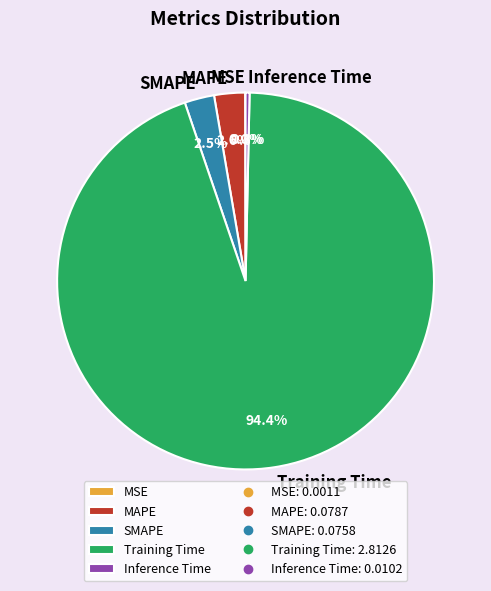

Combined, do Inference Time and Training Time account for over 50%?

Yes